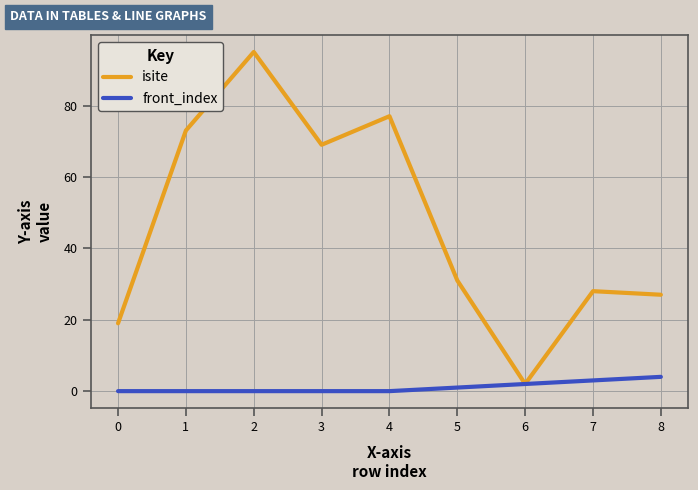

Is the value of front_index at 2 greater than the value of isite at 8?

No